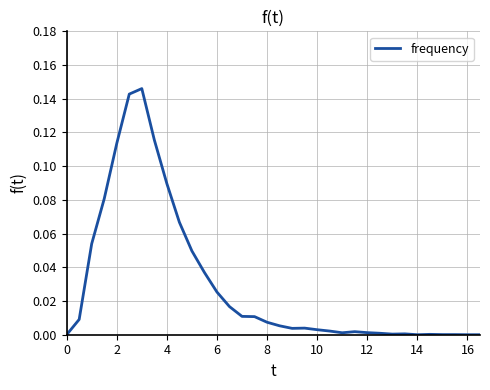

Between 14 and 6, which is larger?

6